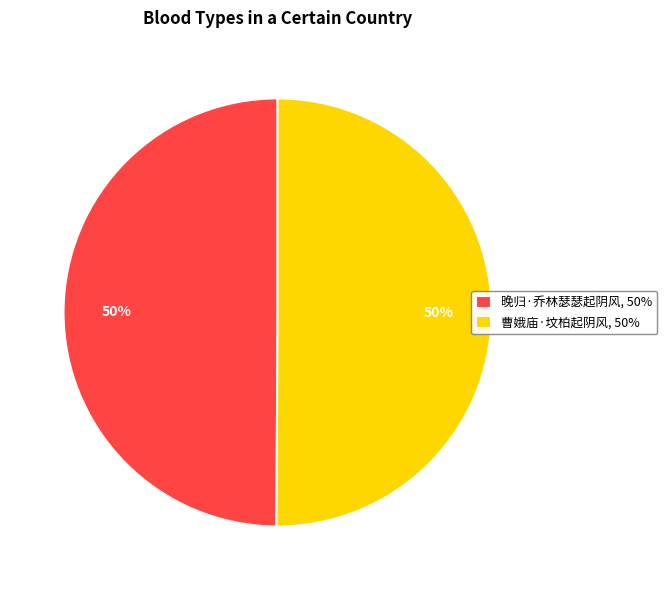

To the nearest percent, what is the average slice percentage?

50%